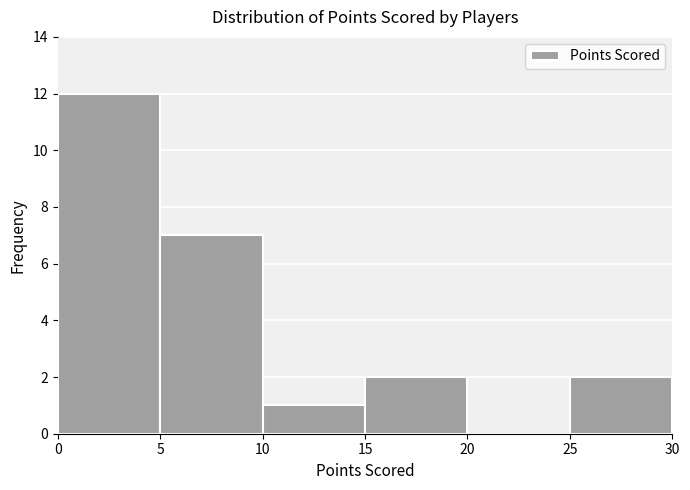

Reading left to right, transcribe this chart: for each bar, give the range it covers on the x-axis and its height. The values are not printed on the chart, so give them approximately, as read against the axis.

0 to 5: 12
5 to 10: 7
10 to 15: 1
15 to 20: 2
20 to 25: 0
25 to 30: 2